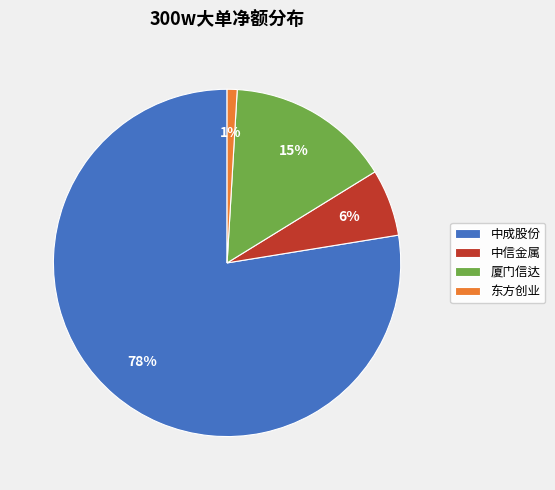

How many slices are in this pie chart?

4